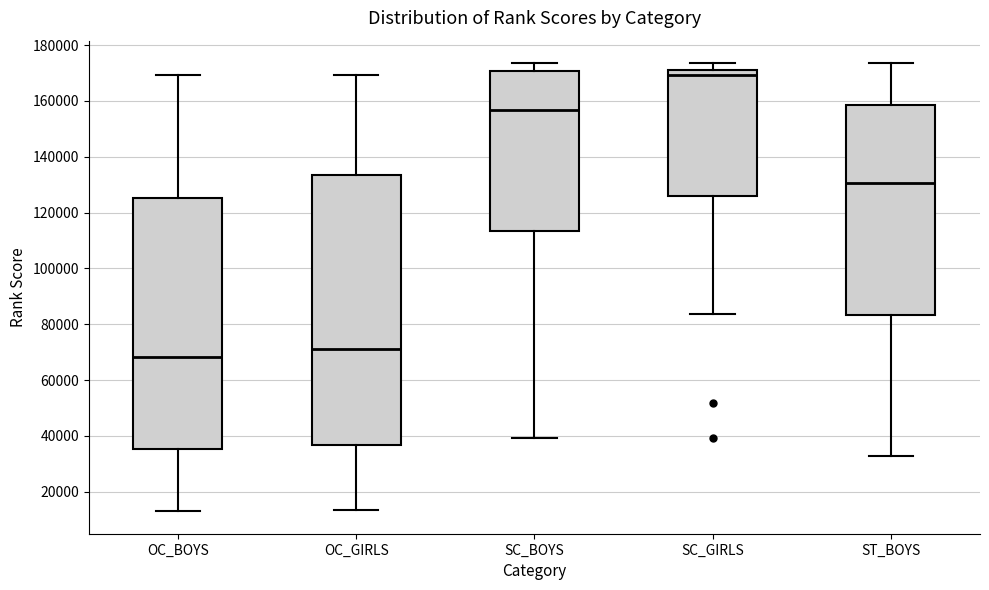

Reading left to right, transcribe this box plot: for each box, give where its median line is, the range the box spans, and where its two whiskers end, as read against the y-axis. The values are not printed on the chart, so give them approximately, as read against the axis.

OC_BOYS: median 68000, box 36000 to 126000, whiskers 14000 to 170000
OC_GIRLS: median 72000, box 36000 to 134000, whiskers 14000 to 170000
SC_BOYS: median 156000, box 114000 to 170000, whiskers 40000 to 174000
SC_GIRLS: median 170000, box 126000 to 172000, whiskers 84000 to 174000
ST_BOYS: median 130000, box 84000 to 158000, whiskers 32000 to 174000